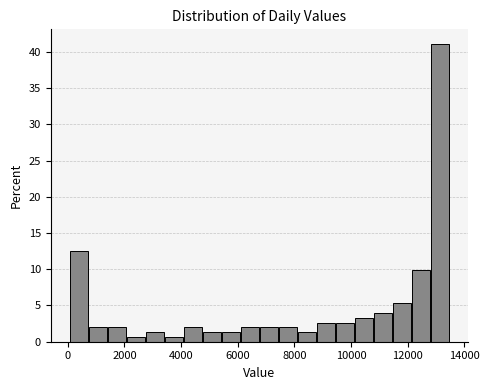

Around what value on the x-axis is the tallest bar? Give the approximate position of its centre, as read against the axis.

13200